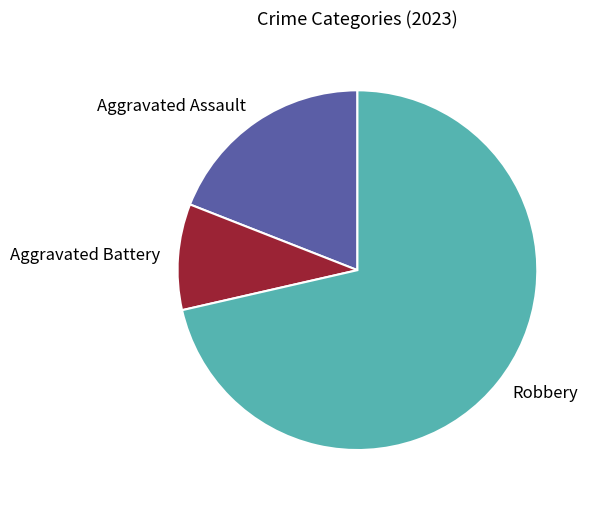

Combined, do Robbery and Aggravated Battery account for over 50%?

Yes